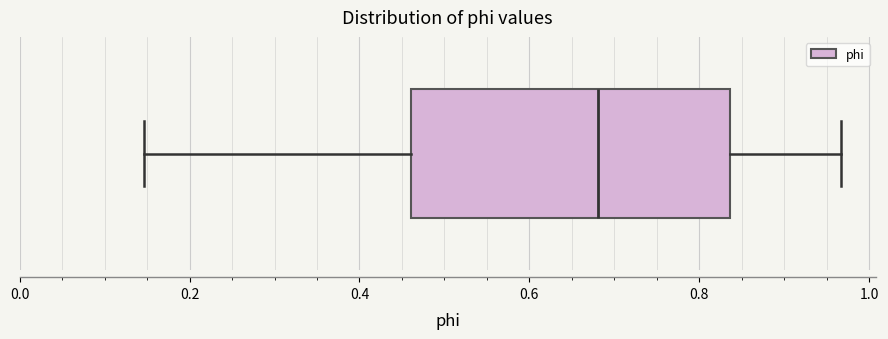

Transcribe this box plot: give where the median line is, the range the box spans, and where the two whiskers end, as read against the x-axis. The values are not printed on the chart, so give them approximately, as read against the axis.

median 0.68, box 0.46 to 0.84, whiskers 0.14 to 0.96